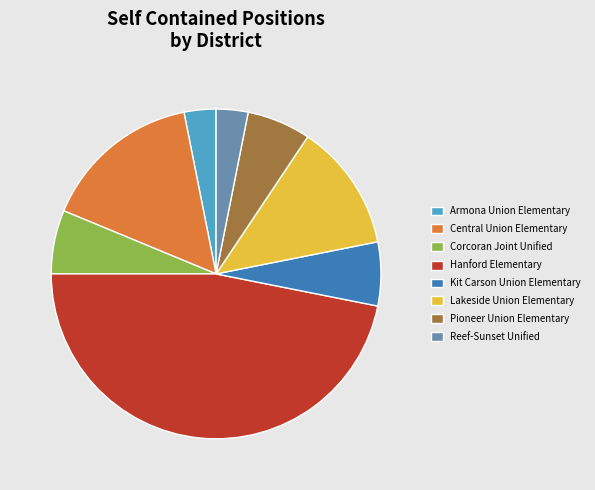

Is Lakeside Union Elementary the majority of the pie?

No